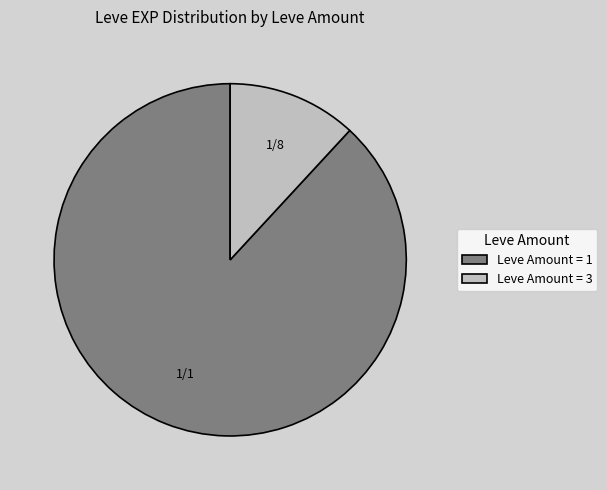

The Leve Amount = 1 slice represents 98% of the pie. True or false?

False